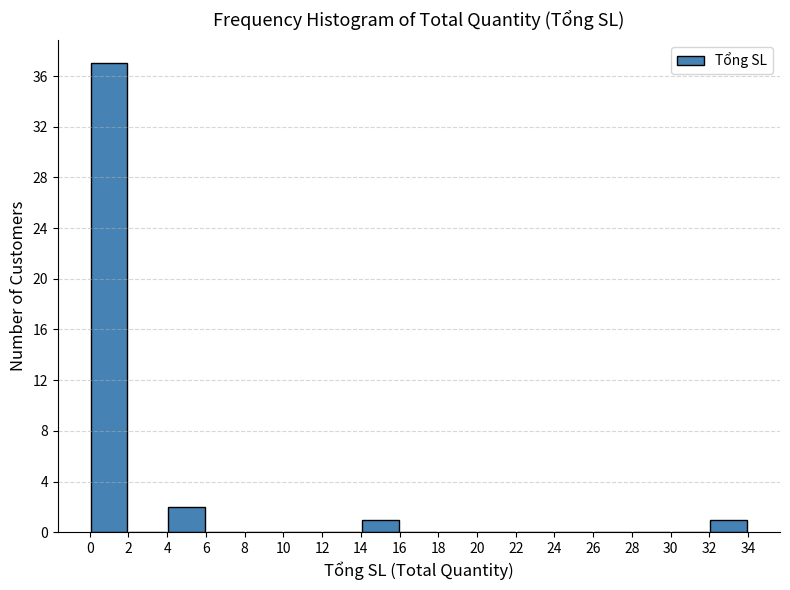

Which range on the x-axis has the tallest bar?

0 to 2